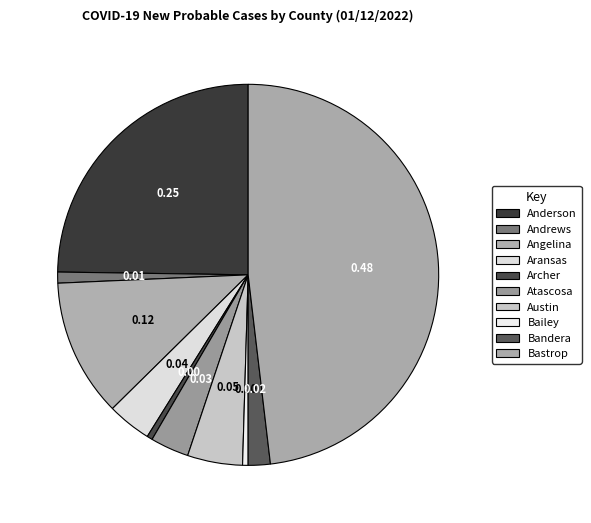

To the nearest percent, what is the difference between the Anderson and Bastrop slice percentages?

23%